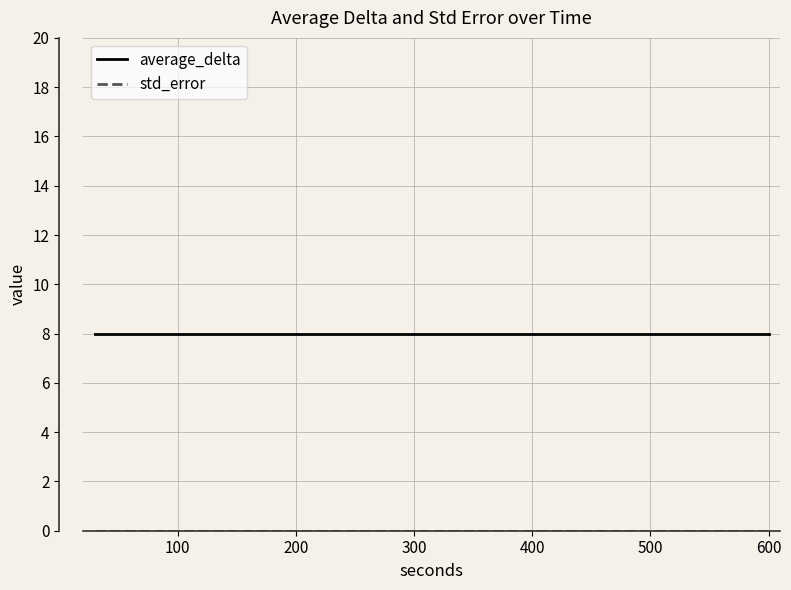

Which series has the largest total across all categories?

average_delta